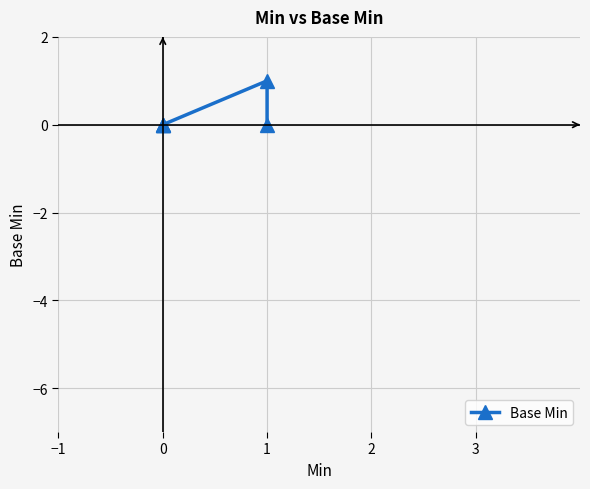

How many data points are above 0?

1